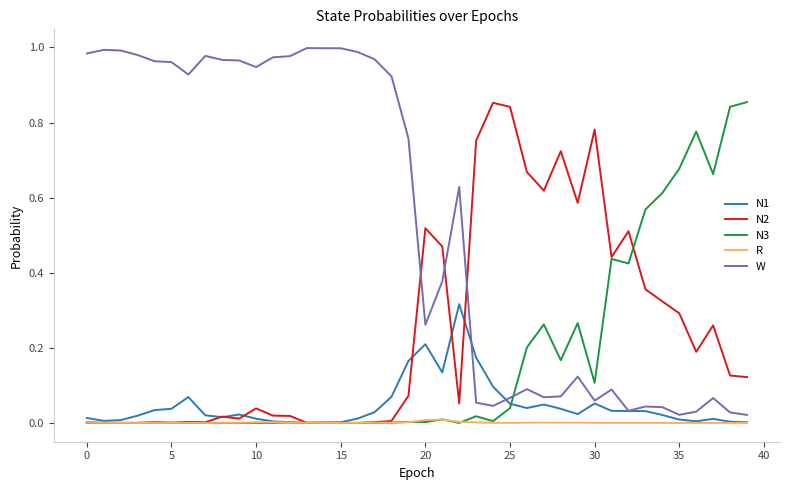

Which series ends up on top after the final intersection of N2 and W?

N2